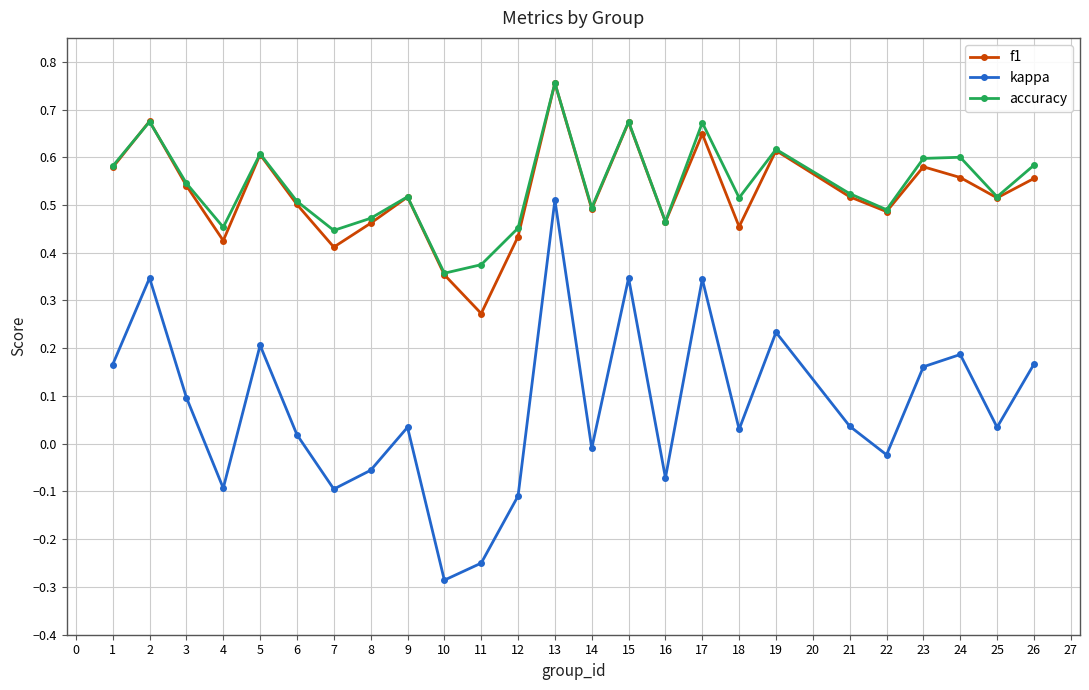

Is it true that kappa equals 0.2 at 23?

True